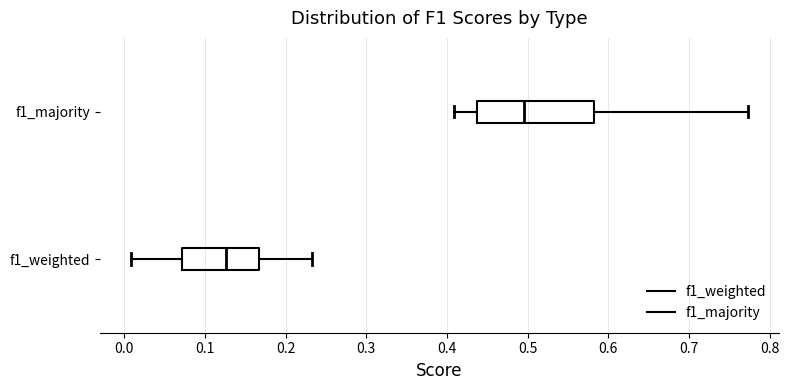

Where does the median line of the box for f1_majority sit on the x-axis? The values are not printed on the chart, so give them approximately, as read against the axis.

0.50